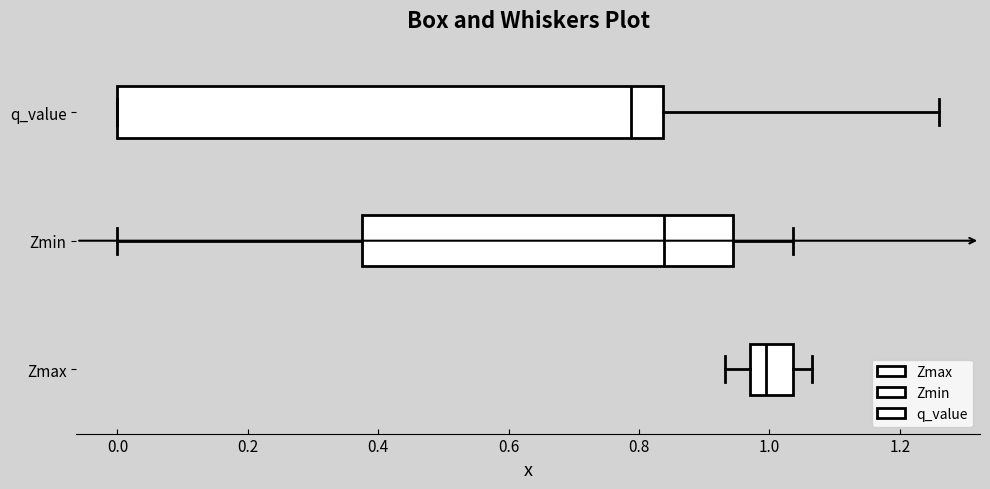

Where does the median line of the box for Zmin sit on the x-axis? The values are not printed on the chart, so give them approximately, as read against the axis.

0.84